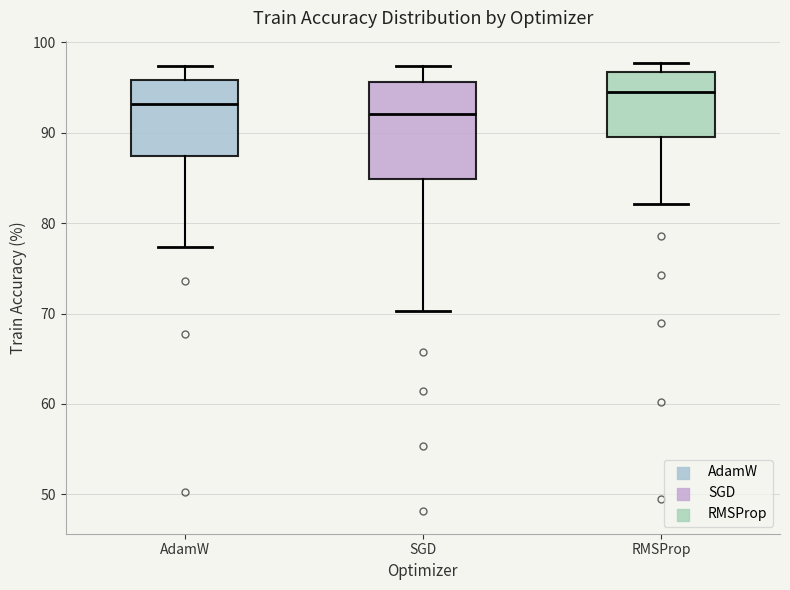

Comparing the boxes themselves (not the whiskers), which one is the tallest?

SGD